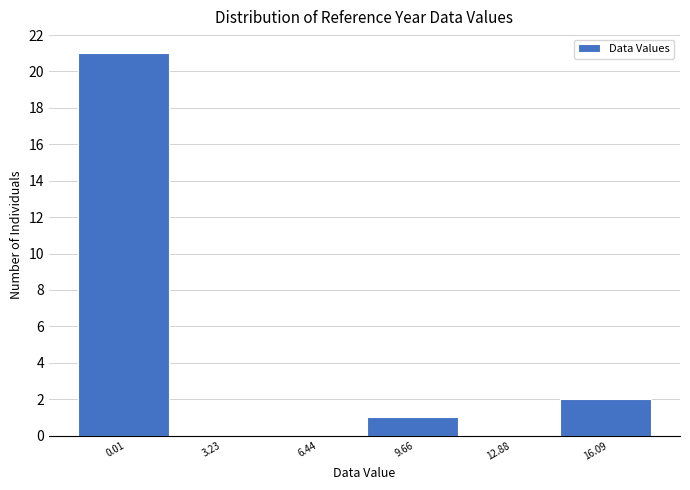

Reading left to right, transcribe all the data shown in this chart.

0.01=21	3.23=0	6.44=0	9.66=1	12.88=0	16.09=2